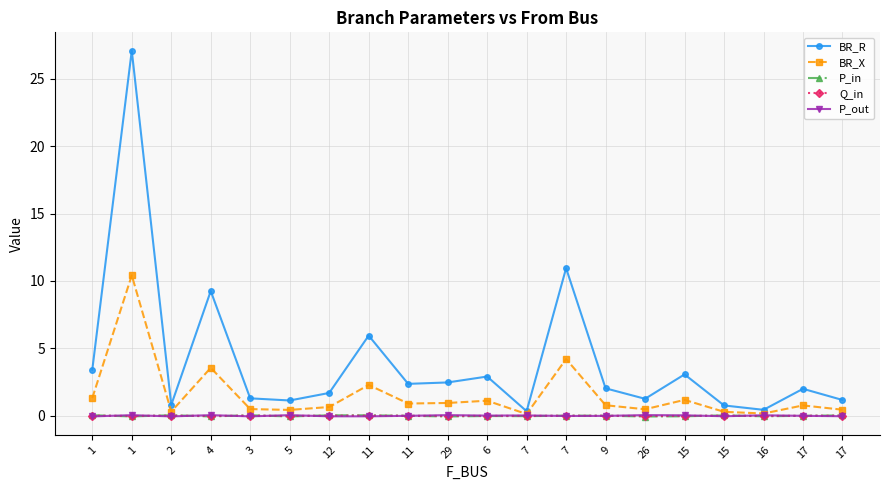

Is the value of BR_R at 15 greater than the value of P_in at 5?

Yes